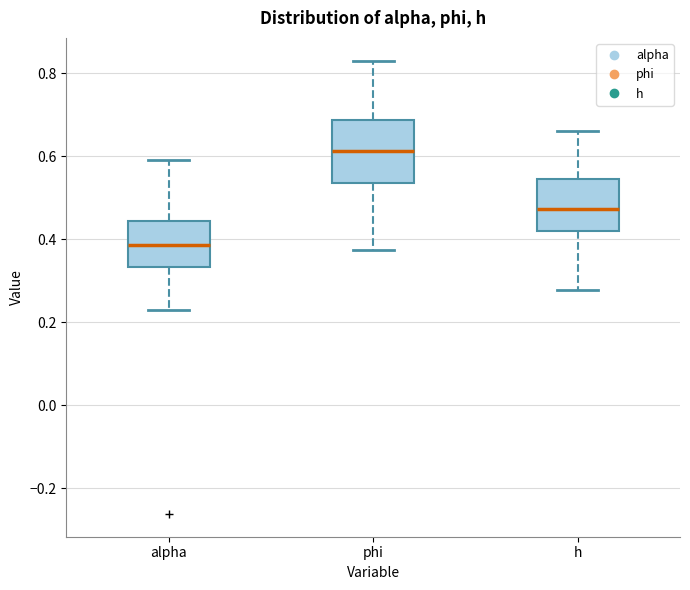

Reading left to right, transcribe this box plot: for each box, give where its median line is, the range the box spans, and where its two whiskers end, as read against the y-axis. The values are not printed on the chart, so give them approximately, as read against the axis.

alpha: median 0.38, box 0.34 to 0.44, whiskers 0.22 to 0.60
phi: median 0.62, box 0.54 to 0.68, whiskers 0.38 to 0.84
h: median 0.48, box 0.42 to 0.54, whiskers 0.28 to 0.66